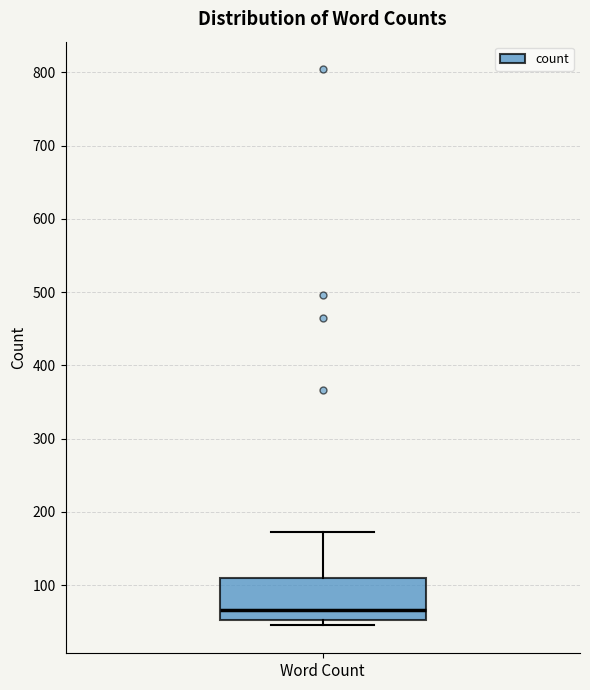

Where is the lower edge of the box for Word Count on the y-axis? The values are not printed on the chart, so give them approximately, as read against the axis.

50